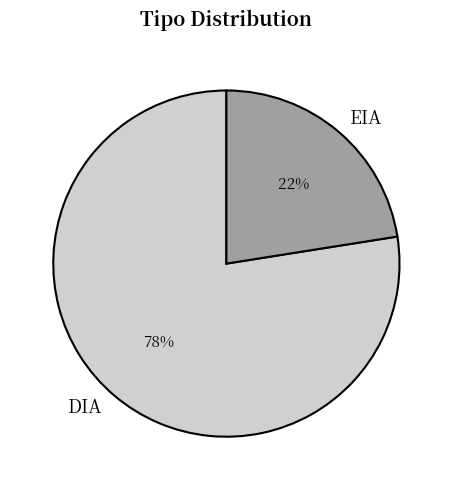

Which has a higher value, DIA or EIA?

DIA